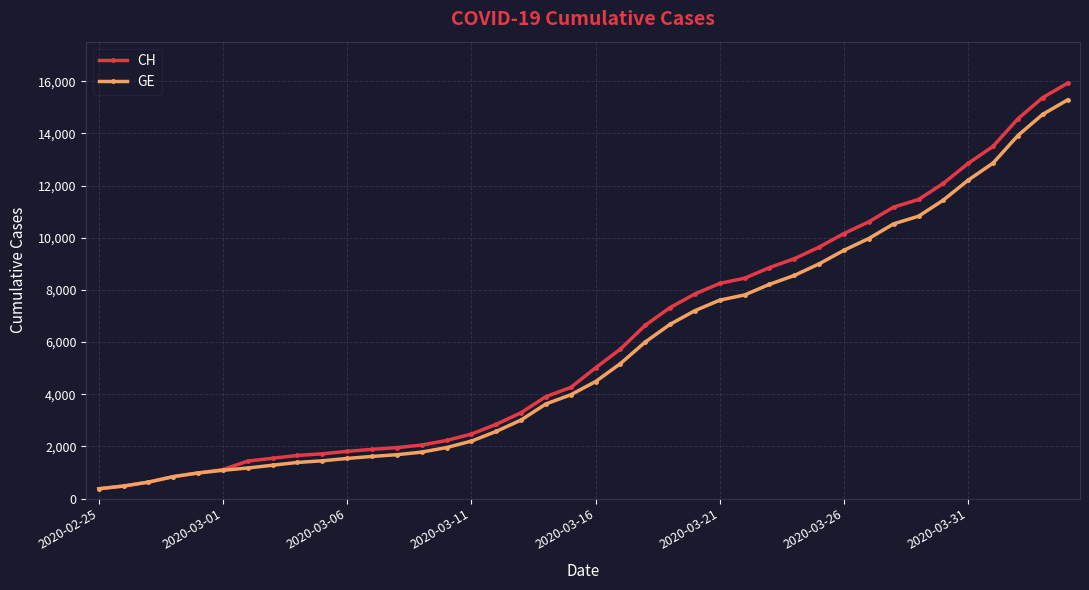

Count the number of data series in this chart.

2